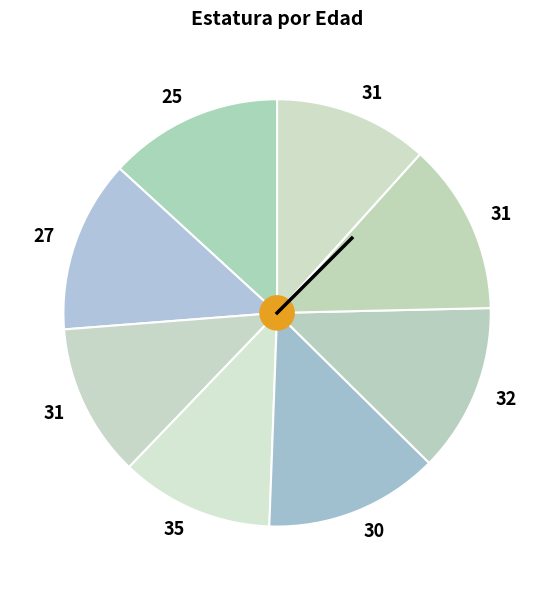

Which slice is the largest?

25